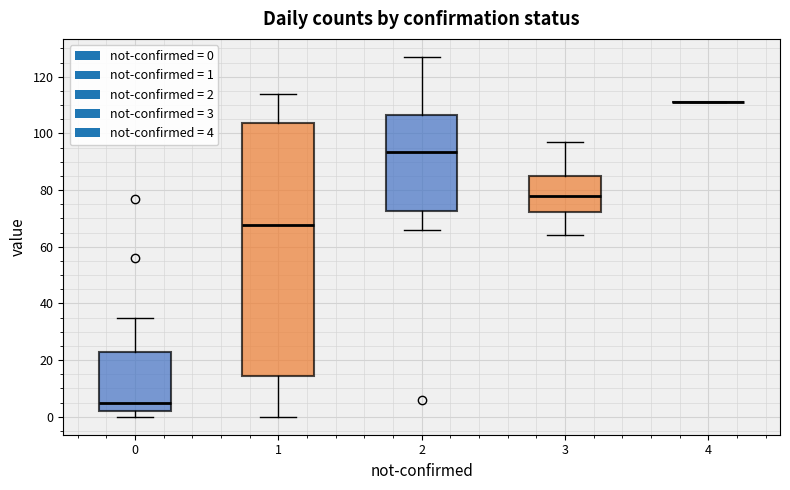

Reading left to right, transcribe this box plot: for each box, give where its median line is, the range the box spans, and where its two whiskers end, as read against the y-axis. The values are not printed on the chart, so give them approximately, as read against the axis.

0: median 6, box 2 to 24, whiskers 0 to 36
1: median 68, box 14 to 104, whiskers 0 to 114
2: median 94, box 72 to 106, whiskers 66 to 128
3: median 78, box 72 to 86, whiskers 64 to 98
4: box collapsed to a line at 112, whiskers 112 to 112